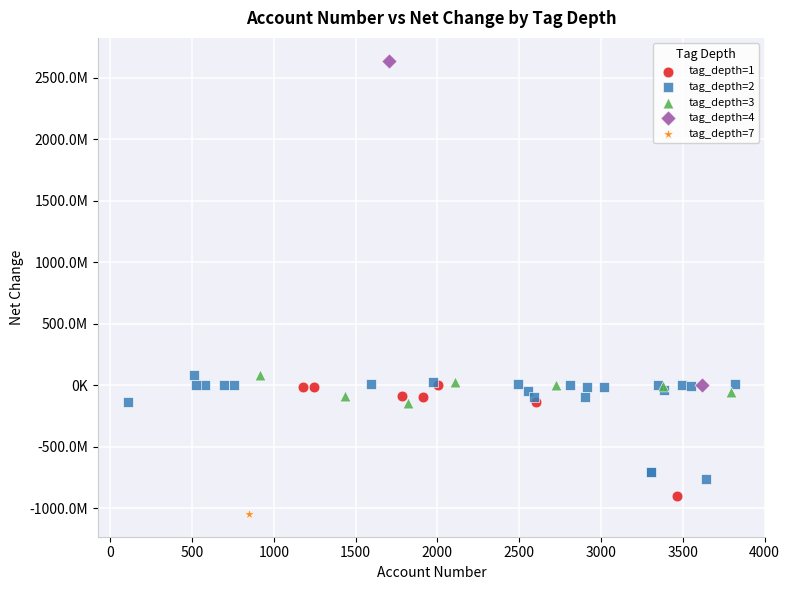

What are all the series names shown in the legend?

tag_depth=1, tag_depth=2, tag_depth=3, tag_depth=4, tag_depth=7